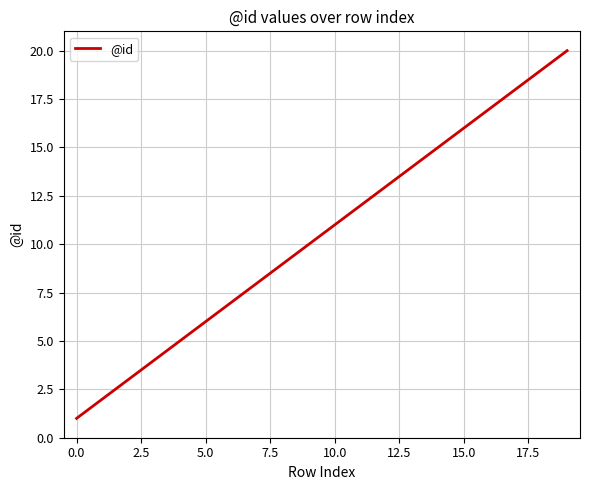

What is the maximum value shown in the chart?

20